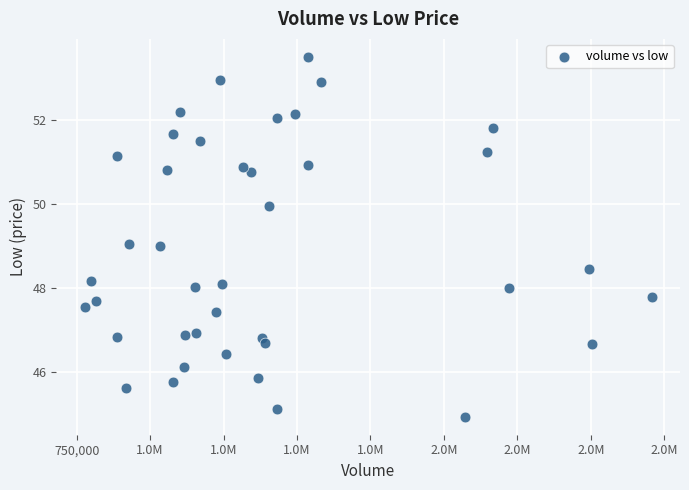

What is the range of X values (max minus min)?

1929300.0